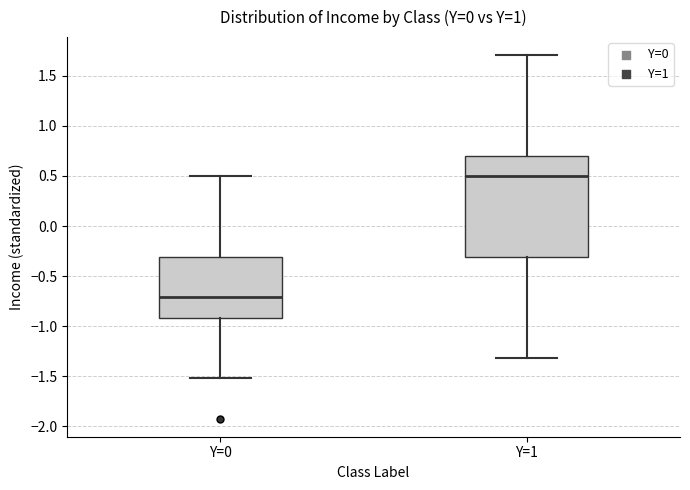

Where does the upper whisker of the box for Y=0 end on the y-axis? The values are not printed on the chart, so give them approximately, as read against the axis.

0.5